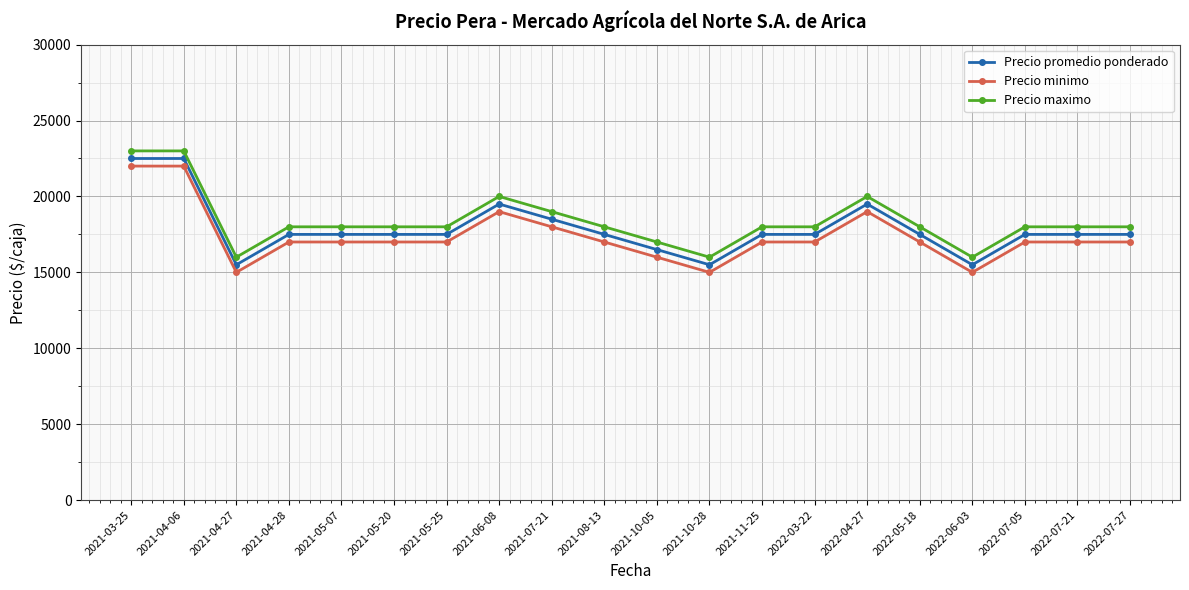

What are all the series names shown in the legend?

Precio promedio ponderado, Precio minimo, Precio maximo